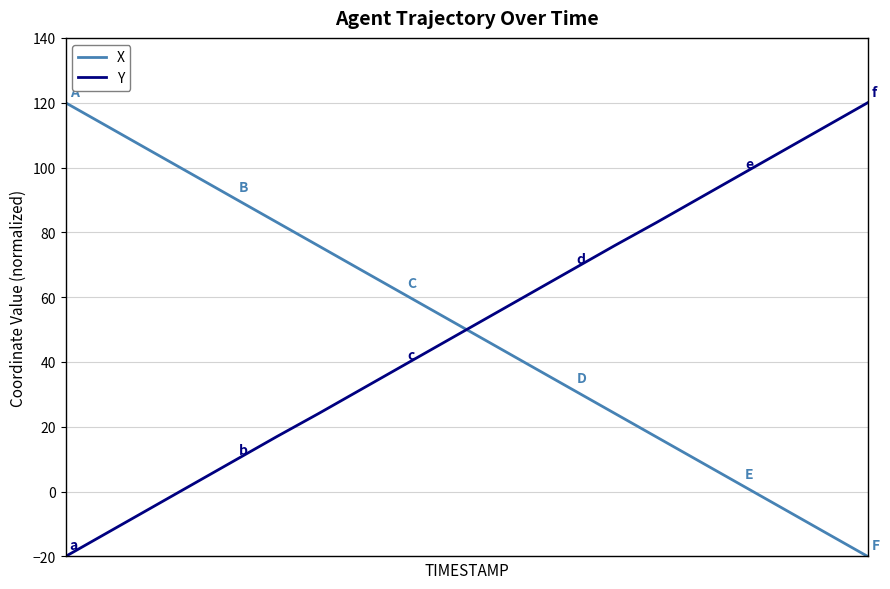

True or false: X and Y intersect in this chart.

True